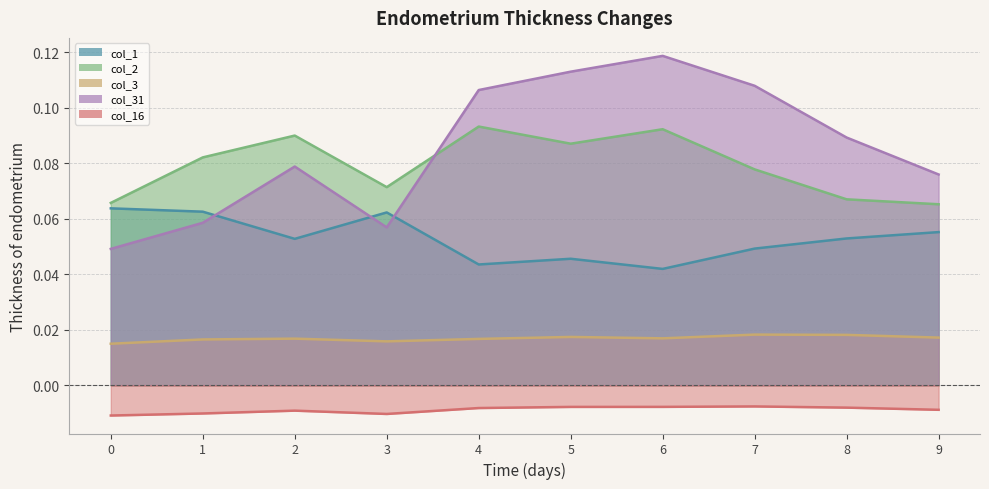

Which series has the largest range (max minus min)?

col_31